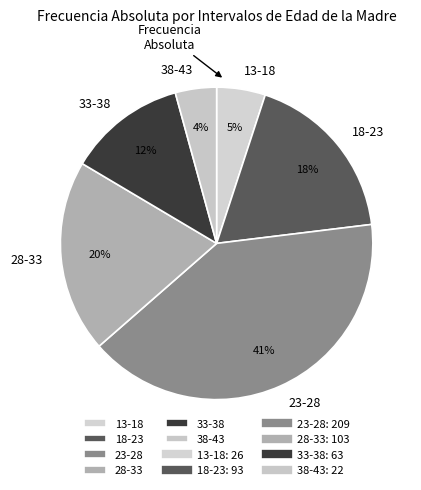

Is there any slice that represents more than half of the pie?

No